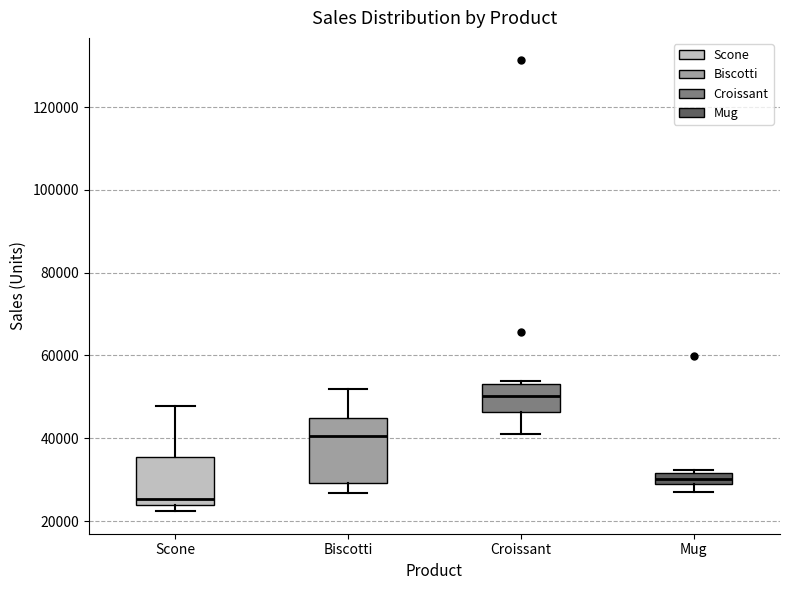

Where is the upper edge of the box for Scone on the y-axis? The values are not printed on the chart, so give them approximately, as read against the axis.

36000